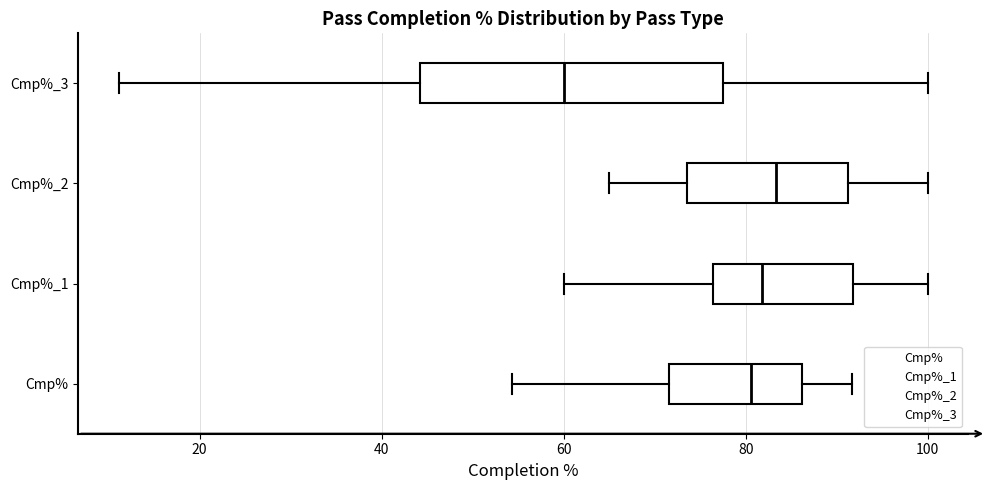

Which box is the widest, from its left edge to its right edge?

Cmp%_3